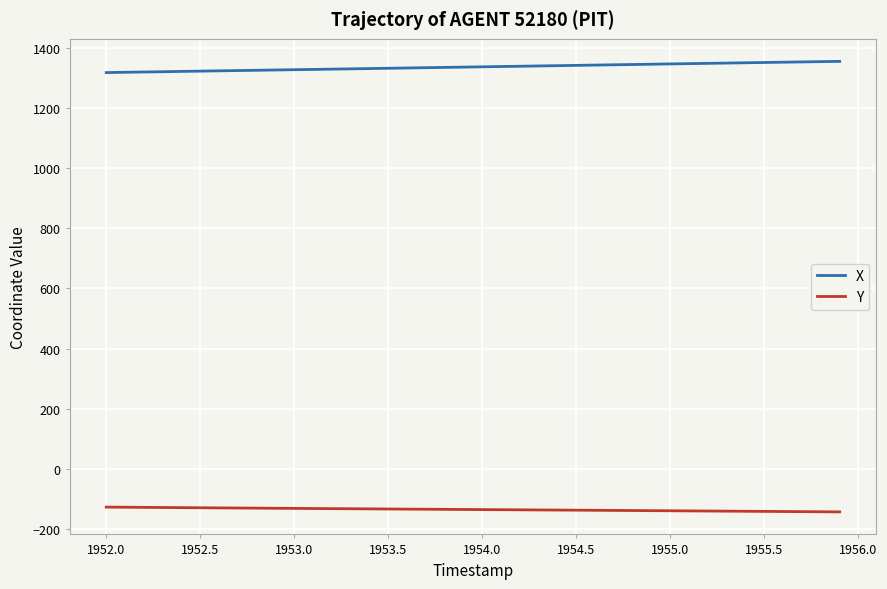

Which series has the largest total across all categories?

X